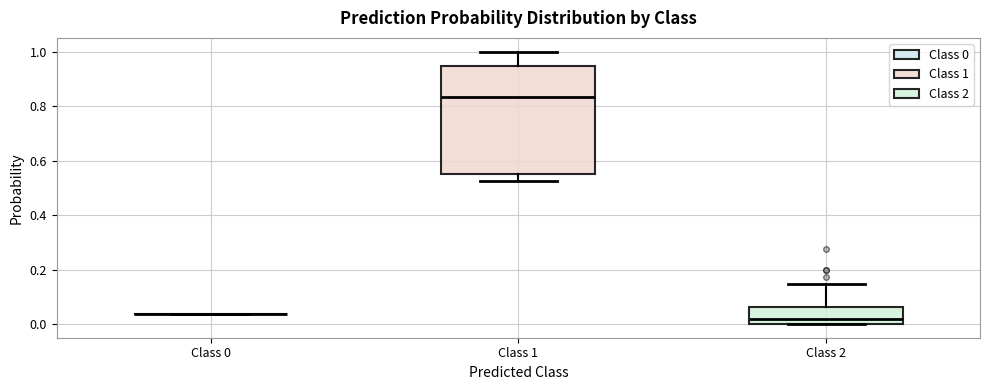

Reading left to right, transcribe this box plot: for each box, give where its median line is, the range the box spans, and where its two whiskers end, as read against the y-axis. The values are not printed on the chart, so give them approximately, as read against the axis.

Class 0: box collapsed to a line at 0.04, whiskers 0.04 to 0.04
Class 1: median 0.84, box 0.56 to 0.94, whiskers 0.52 to 1.00
Class 2: median 0.02, box 0.00 to 0.06, whiskers 0.00 to 0.14